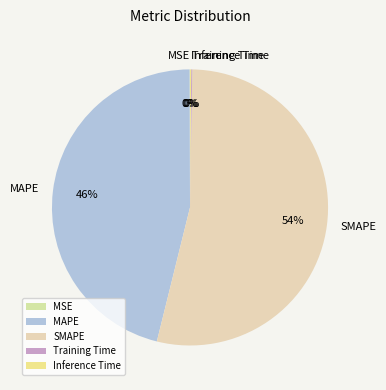

To the nearest percent, what is the average slice percentage?

20%